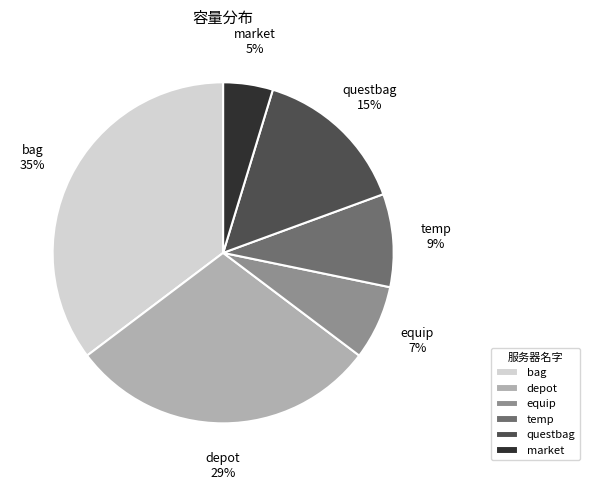

What percentage is the equip slice, to the nearest percent?

7%